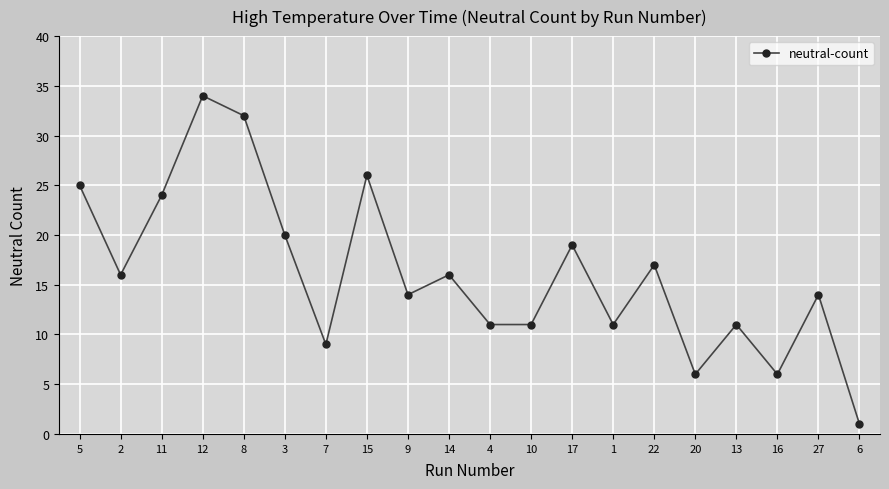

What is the change in value from 4 to 27?

+3